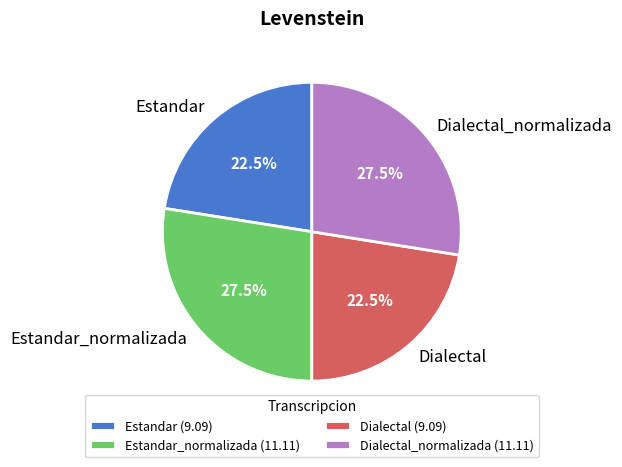

What percentage is NOT represented by Dialectal?

77.5%